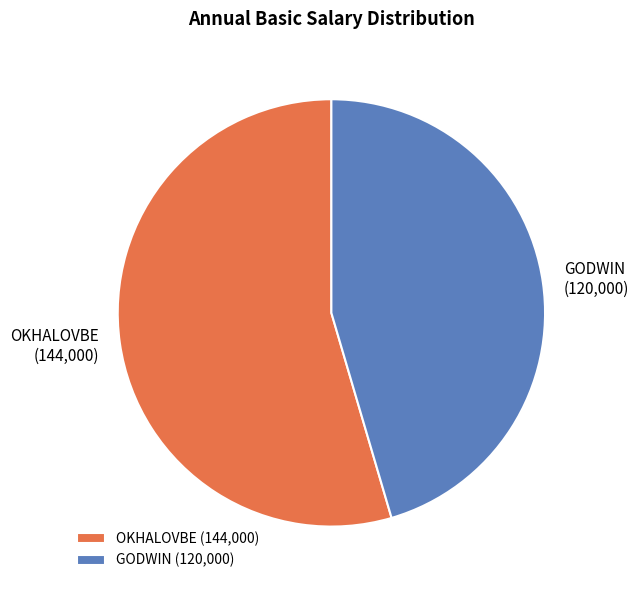

Combined, do OKHALOVBE and GODWIN account for over 50%?

Yes